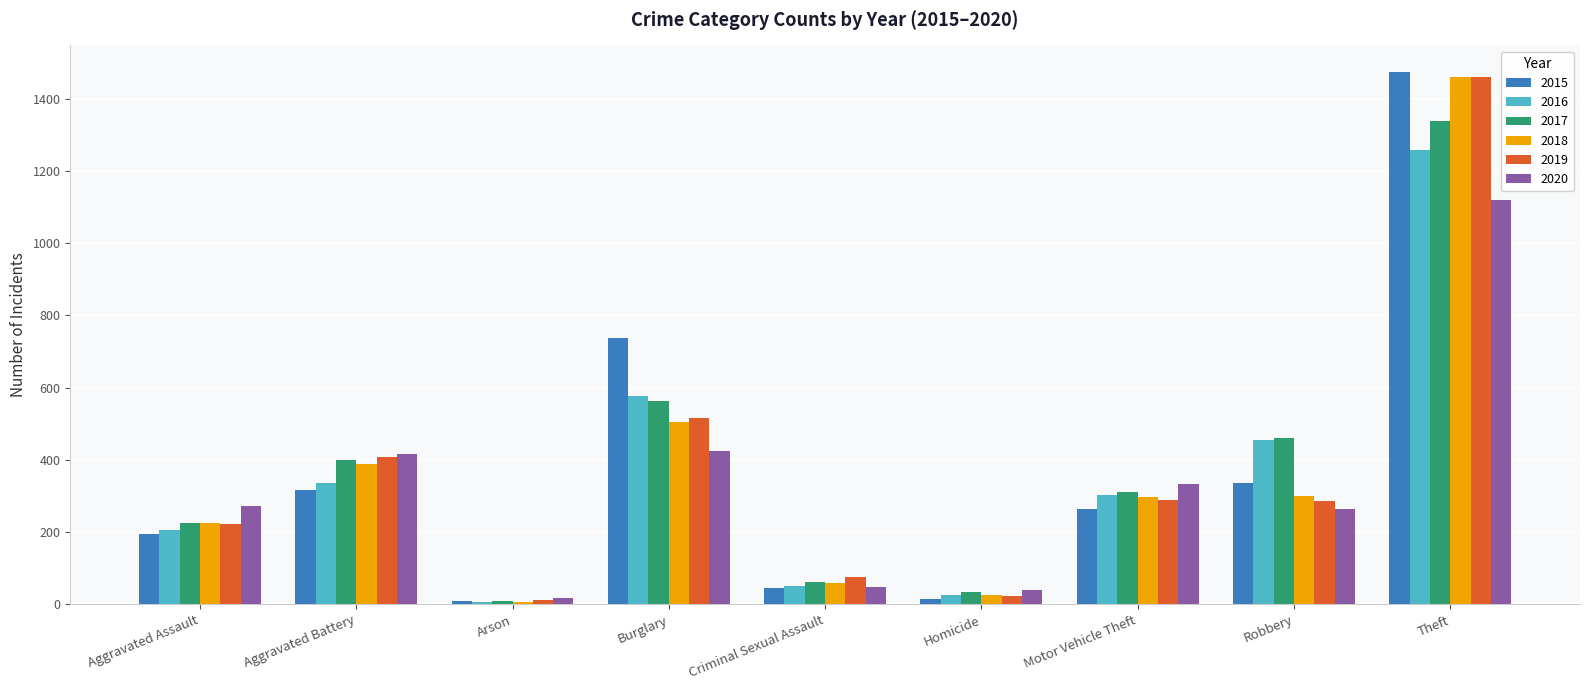

At which label does 2019 reach its peak?

Theft